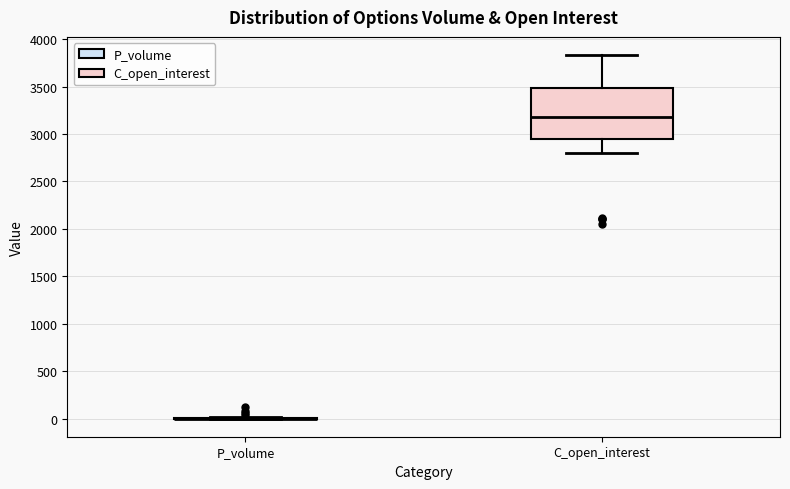

Comparing the boxes themselves (not the whiskers), which one is the tallest?

C_open_interest